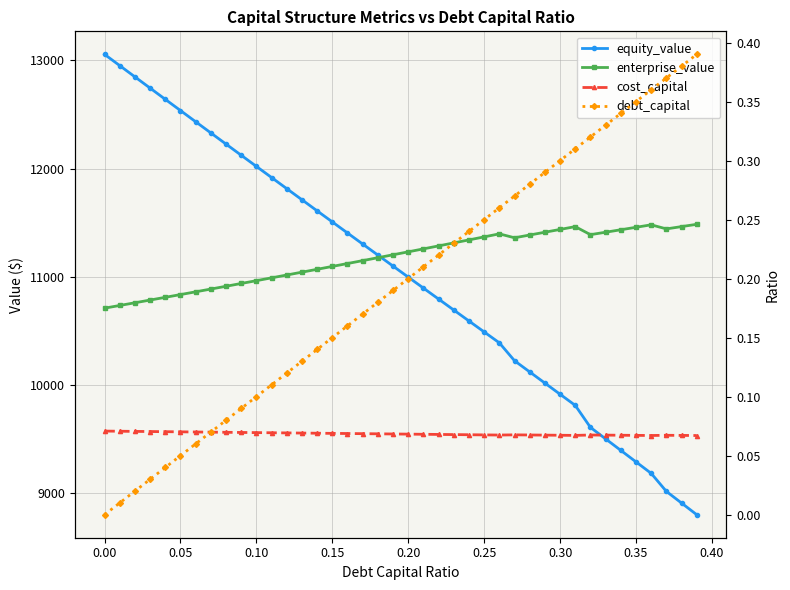

How many lines are shown in the chart?

4